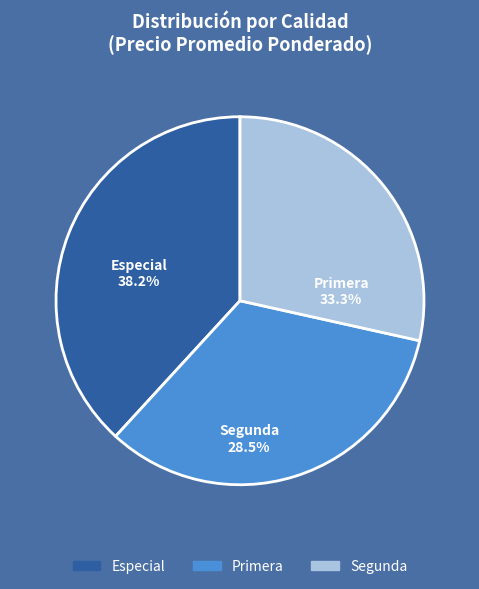

Rank the categories by value from lowest to highest.

Segunda, Primera, Especial